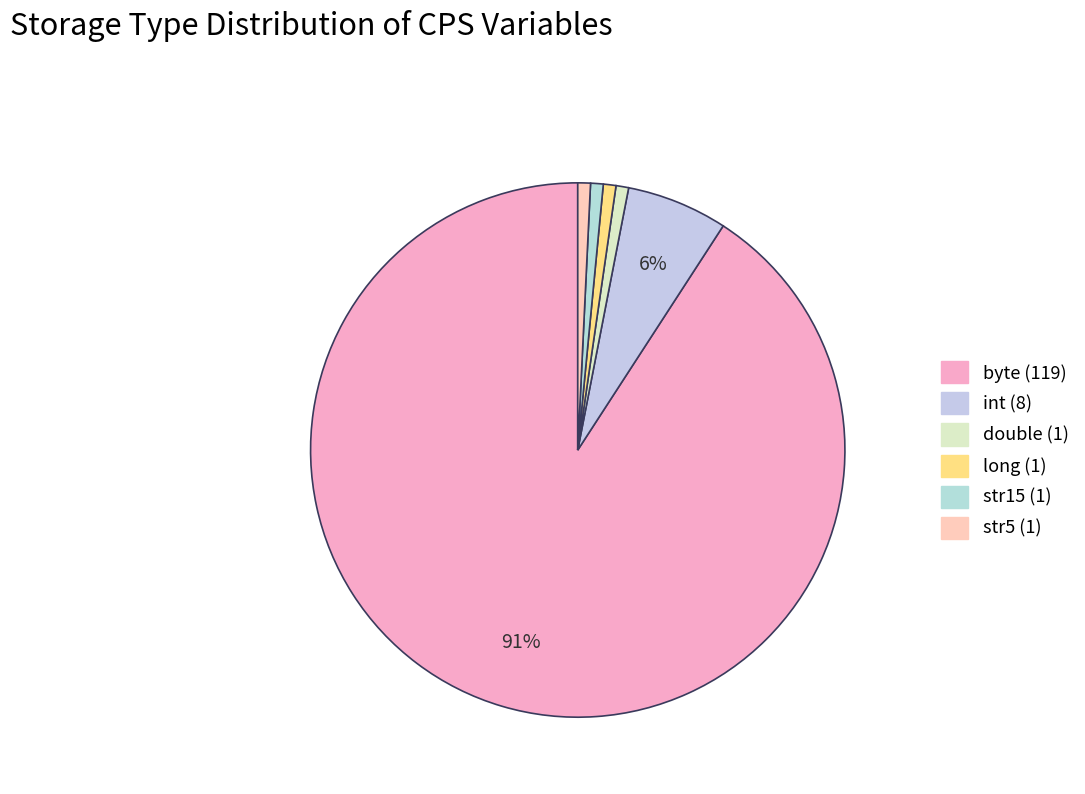

What portion of the pie excludes str5?

99.2%